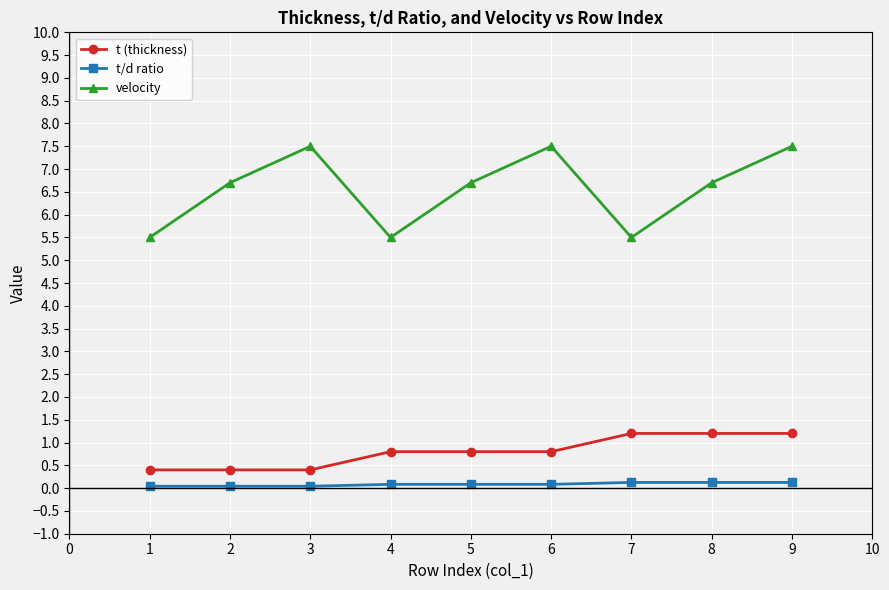

What is the average value of the t (thickness) series?

0.8